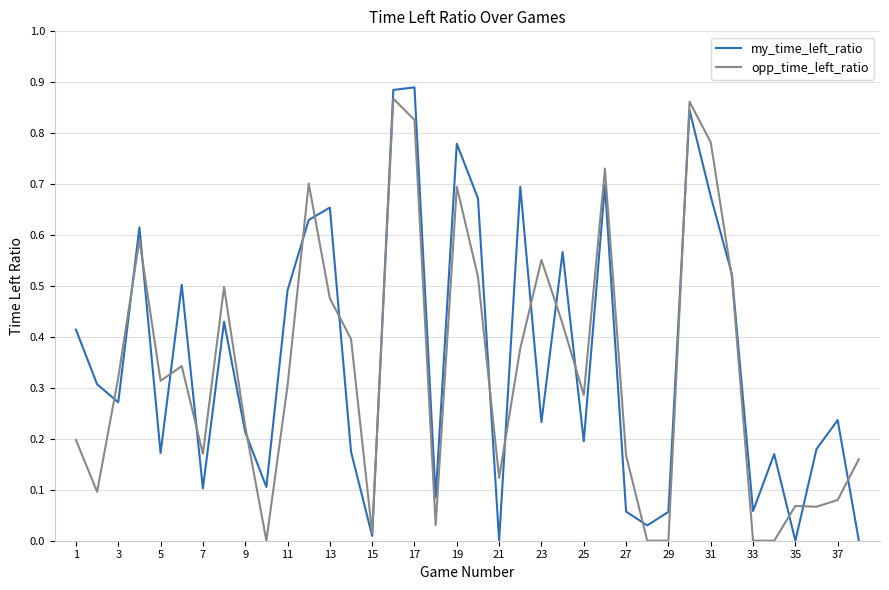

In my_time_left_ratio, how many points are lower than both neighbors (excluding endpoints)?

12